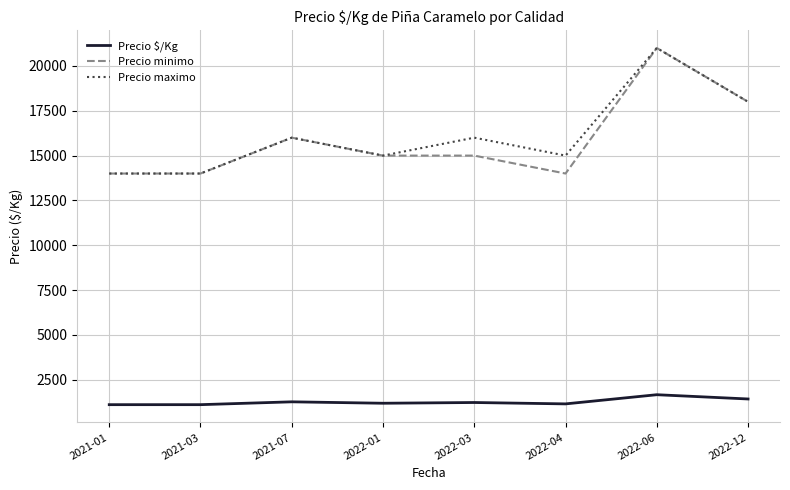

What is the greatest value displayed?

21000.0